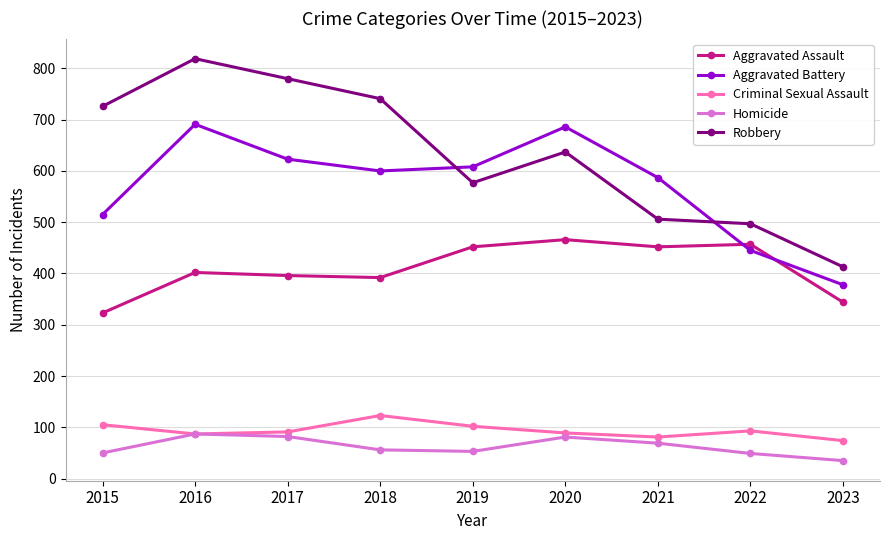

What is the approximate value of Robbery at 2022?

497